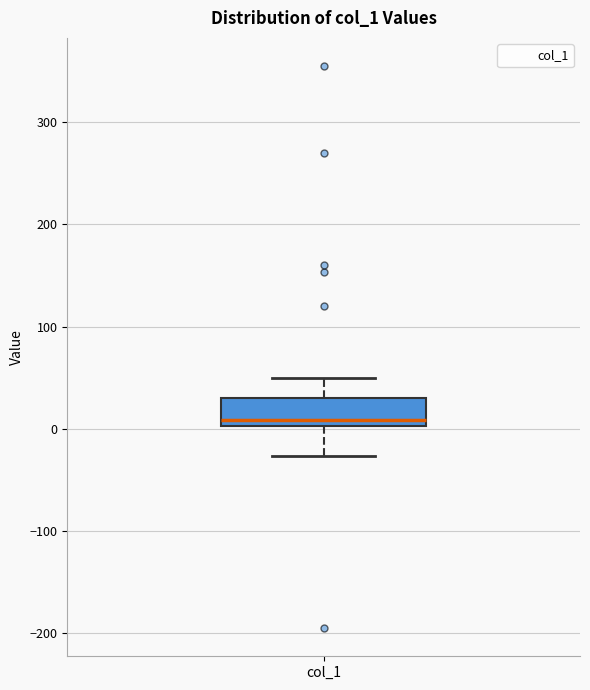

Read this box plot against the y-axis: the position of the median line, the range covered by the box, and the ends of both whiskers. The values are not printed on the chart, so give them approximately, as read against the axis.

median 10, box 0 to 30, whiskers -30 to 50